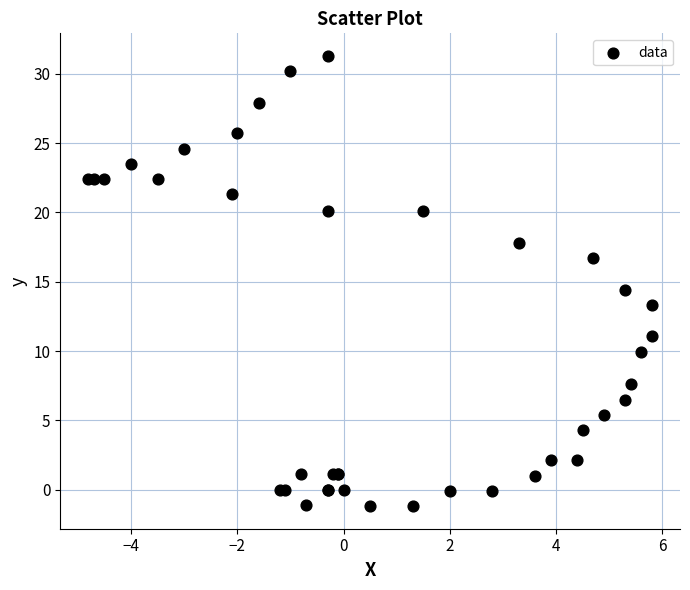

What Y value in the scatter plot is closest to 15?

14.4